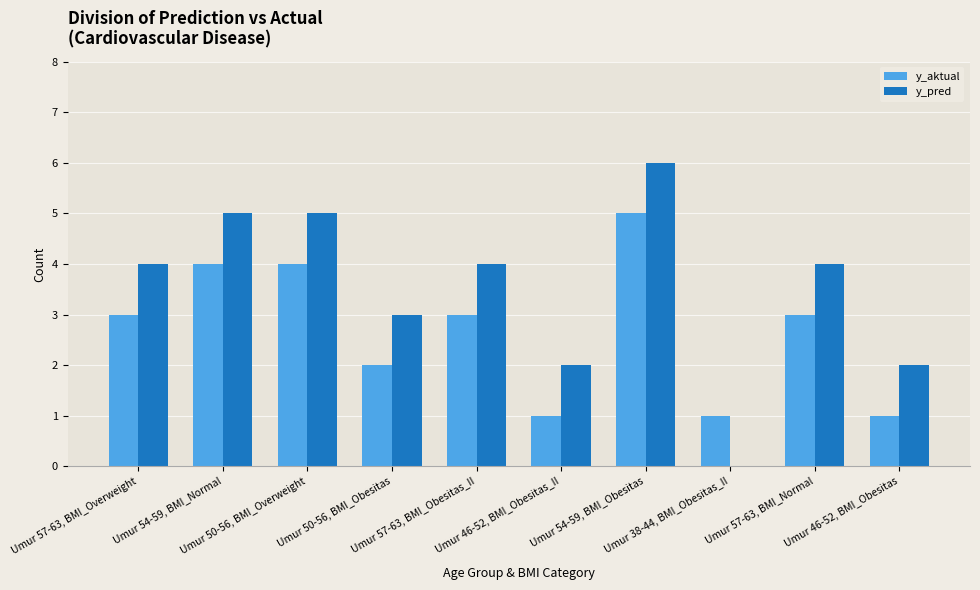

What is the sum of all y_pred values?

35